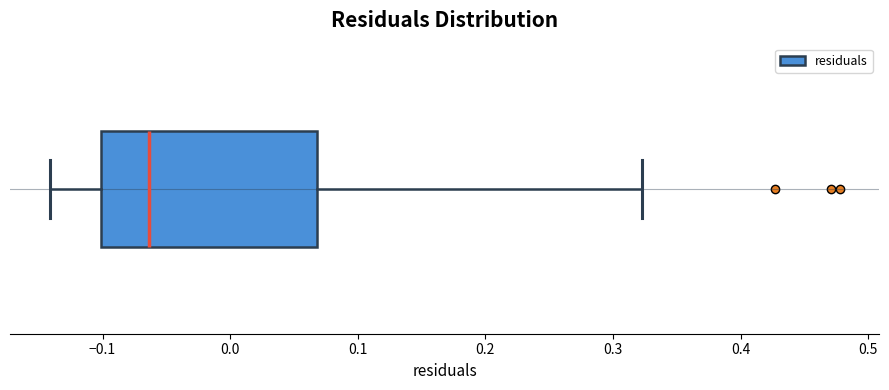

Where does the left whisker of the box end on the x-axis? The values are not printed on the chart, so give them approximately, as read against the axis.

-0.14